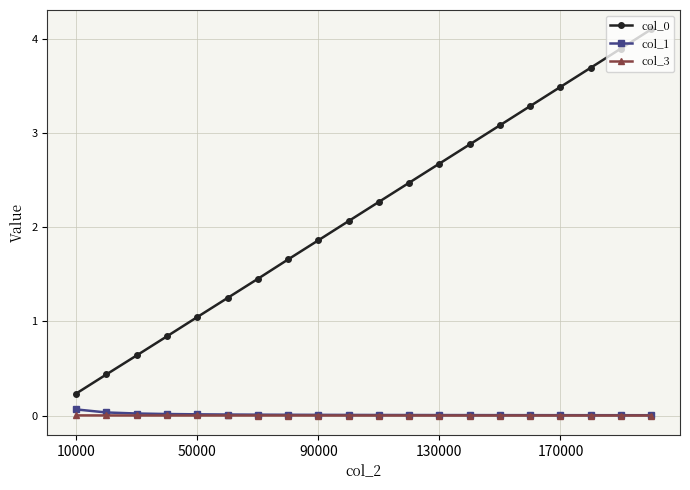

True or false: col_0 and col_3 intersect in this chart.

False